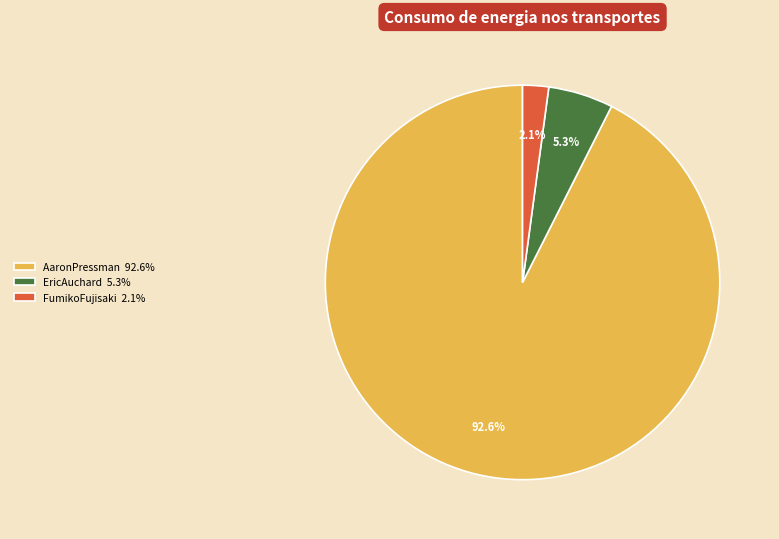

To the nearest percent, what is the average slice percentage?

33%